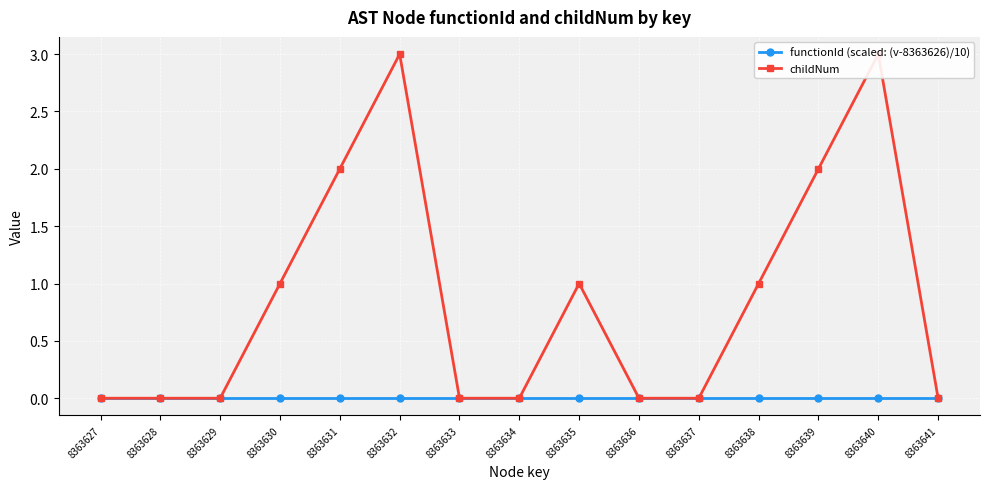

Rank the categories by functionId (scaled: (v-8363626)/10) value from lowest to highest.

8363627, 8363628, 8363629, 8363630, 8363631, 8363632, 8363633, 8363634, 8363635, 8363636, 8363637, 8363638, 8363639, 8363640, 8363641